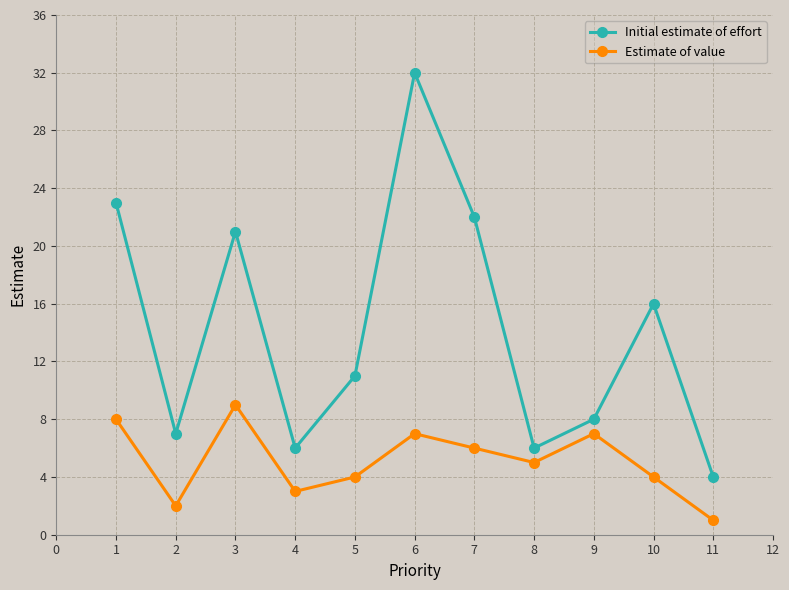

Does the chart have visible grid lines?

Yes